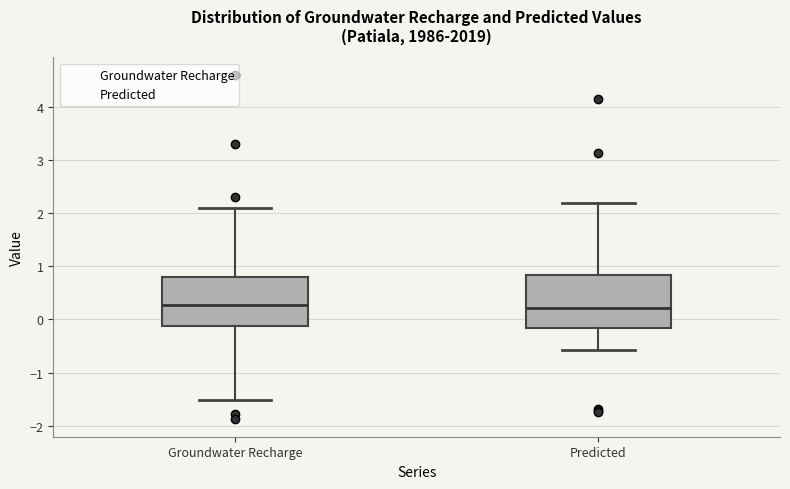

Reading left to right, read every box against the y-axis: the position of its median line, the range the box covers, and the ends of its whiskers. The values are not printed on the chart, so give them approximately, as read against the axis.

Groundwater Recharge: median 0.3, box -0.1 to 0.8, whiskers -1.5 to 2.1
Predicted: median 0.2, box -0.2 to 0.8, whiskers -0.6 to 2.2